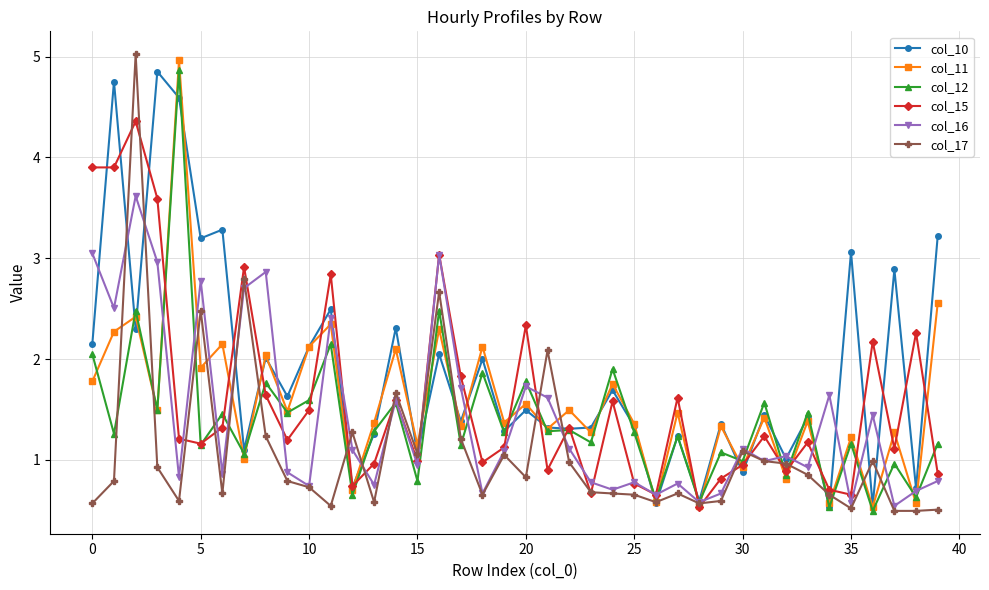

What is the maximum value for col_11?

5.0